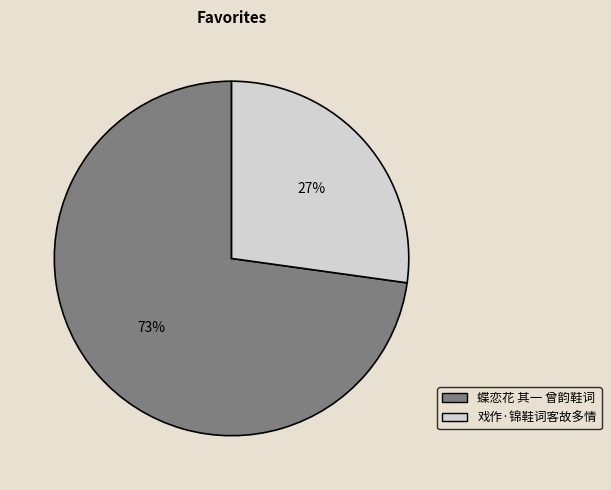

How many segments does this pie chart have?

2